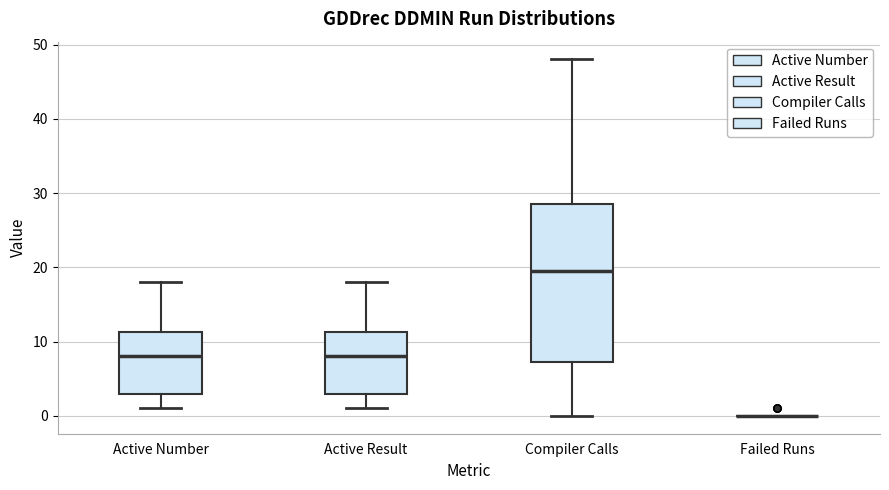

Reading left to right, transcribe this box plot: for each box, give where its median line is, the range the box spans, and where its two whiskers end, as read against the y-axis. The values are not printed on the chart, so give them approximately, as read against the axis.

Active Number: median 8, box 3 to 11, whiskers 1 to 18
Active Result: median 8, box 3 to 11, whiskers 1 to 18
Compiler Calls: median 20, box 7 to 29, whiskers 0 to 48
Failed Runs: box collapsed to a line at 0, whiskers 0 to 0